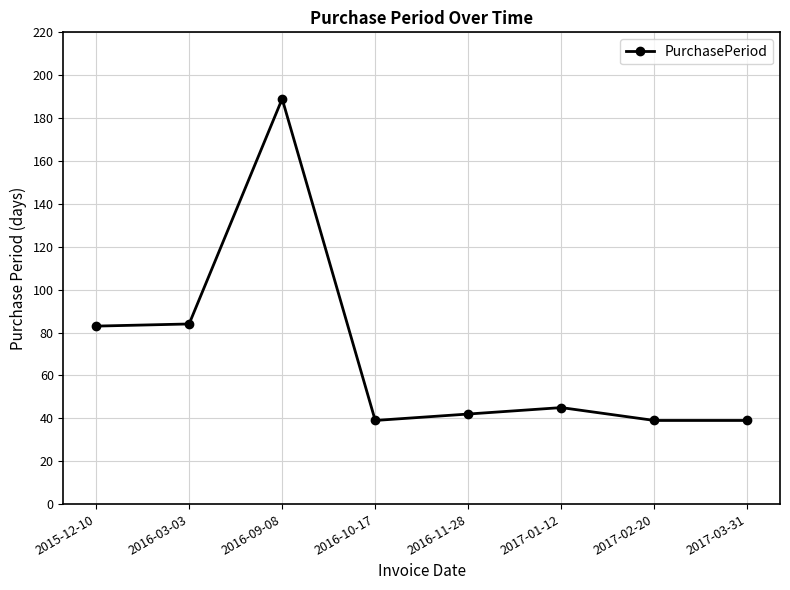

Where is the first local maximum?

2016-09-08